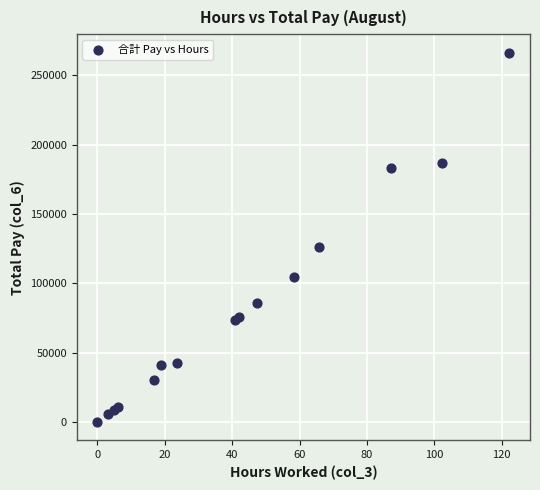

What Y value in the scatter plot is closest to 133140?

126020